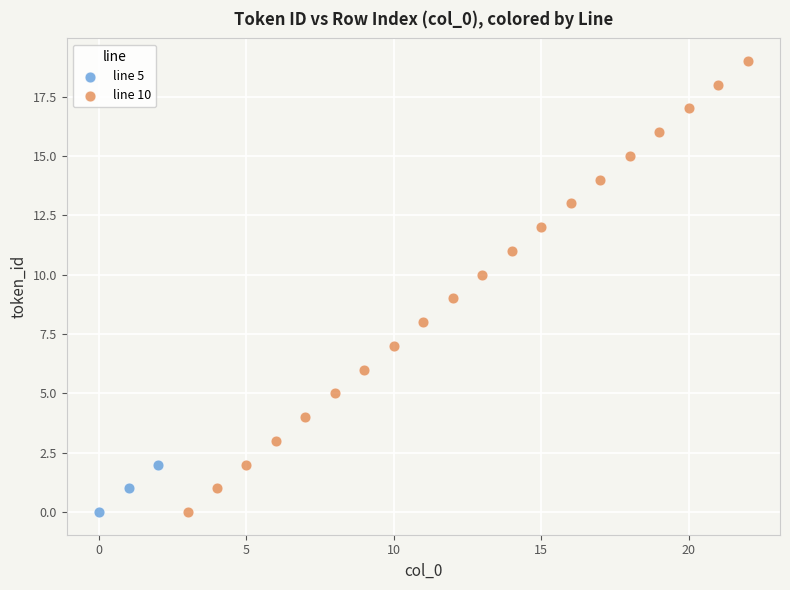

Which series reaches the maximum Y coordinate?

line 10